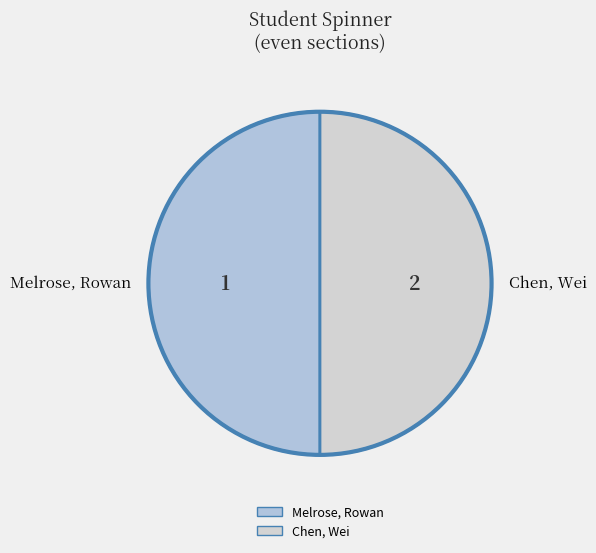

What is the ratio of the value at Melrose, Rowan to the value at Chen, Wei?

1.0